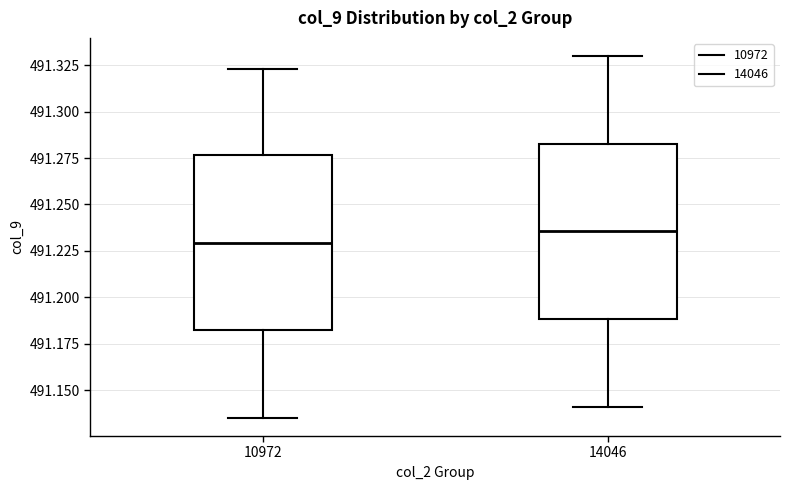

Reading left to right, transcribe this box plot: for each box, give where its median line is, the range the box spans, and where its two whiskers end, as read against the y-axis. The values are not printed on the chart, so give them approximately, as read against the axis.

10972: median 491.230, box 491.185 to 491.275, whiskers 491.135 to 491.325
14046: median 491.235, box 491.190 to 491.285, whiskers 491.140 to 491.330